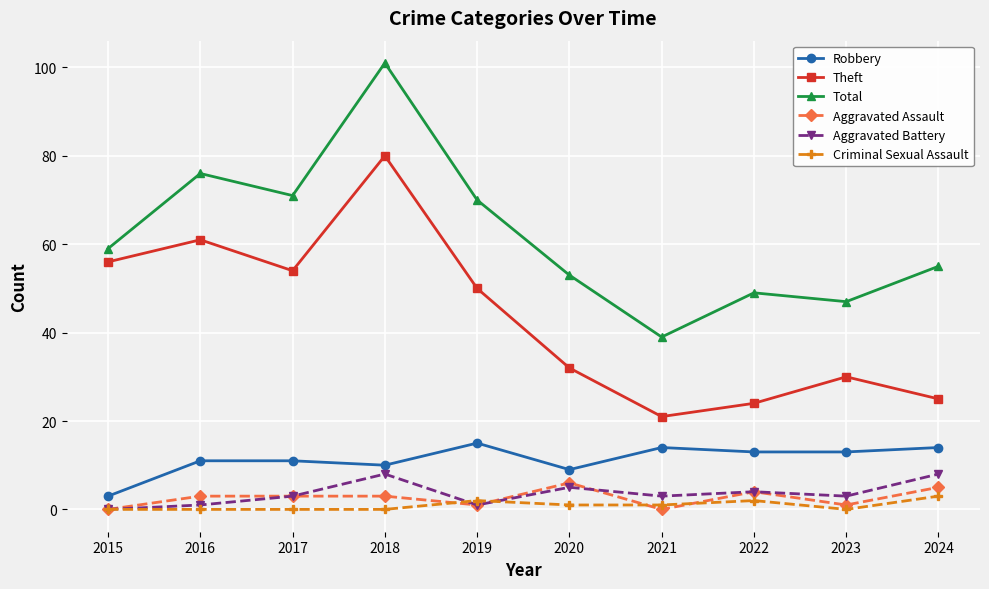

True or false: Total has more than 0 interior local peaks.

True